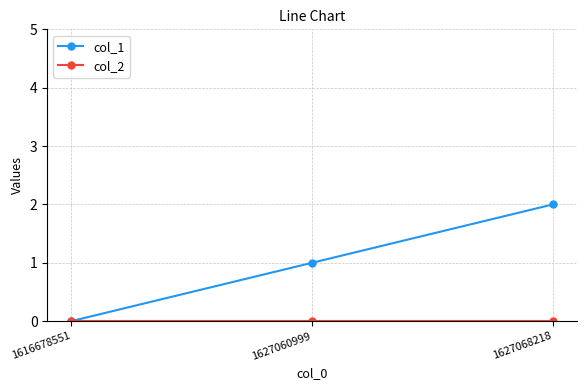

Which series has the largest range (max minus min)?

col_1